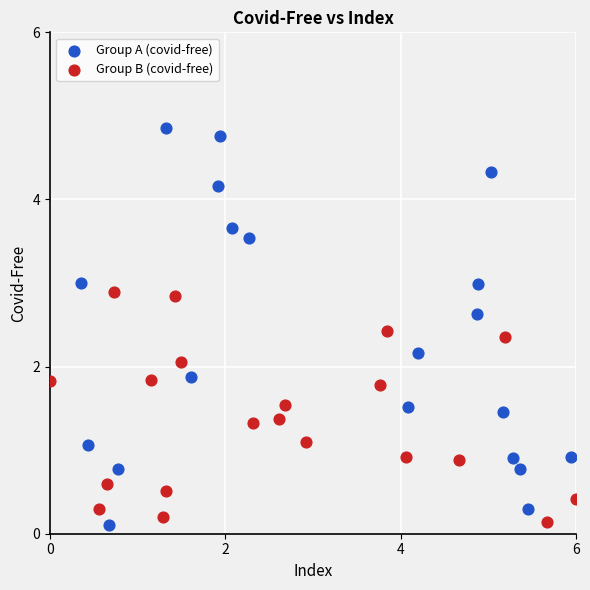

Which series has the largest Y range (max minus min)?

Group A (covid-free)